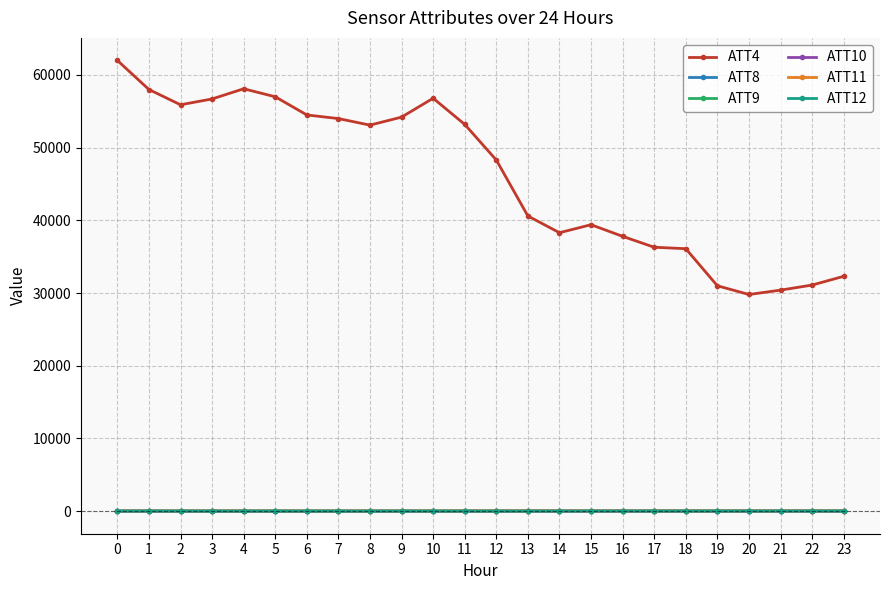

Count the number of categories in the chart.

24